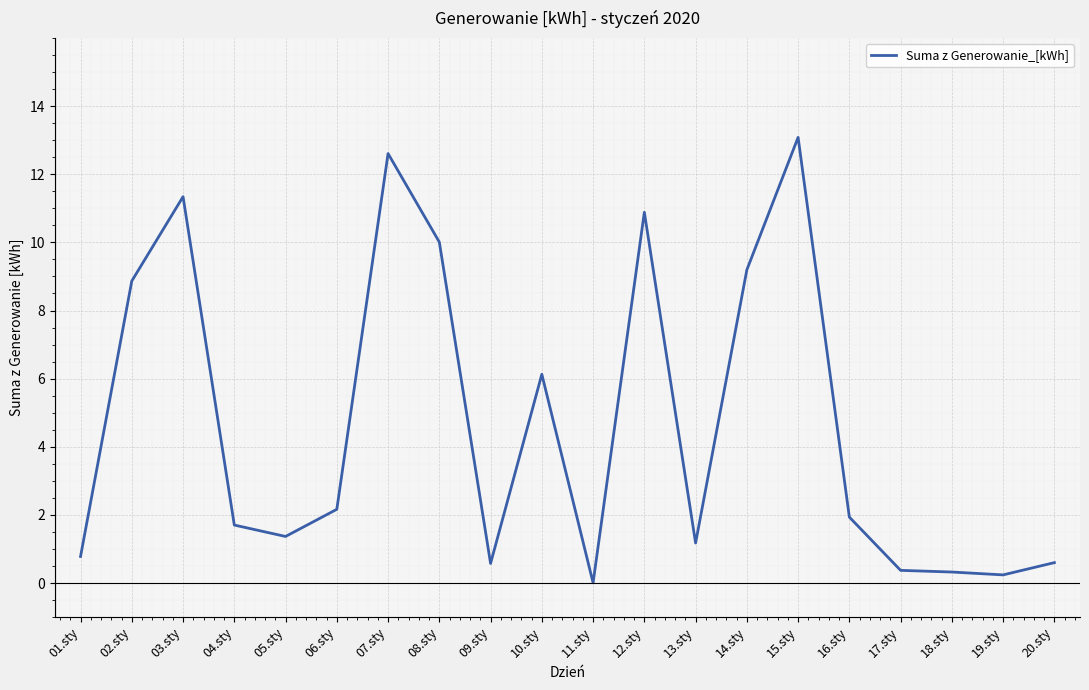

How many series are shown in this chart?

1